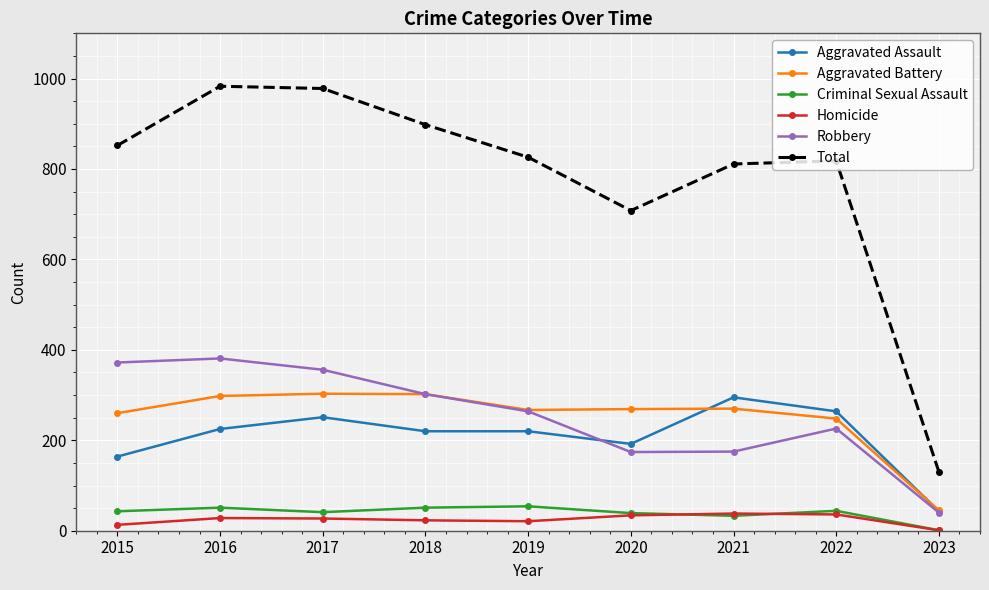

Is it true that Total equals 195 at 2022?

False